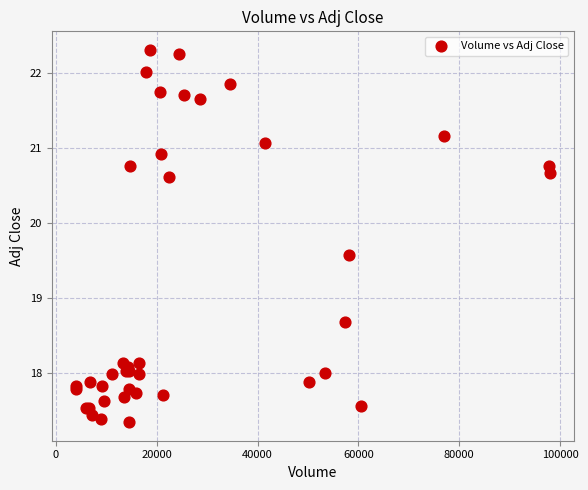

What Y value in the scatter plot is closest to 19?

18.7